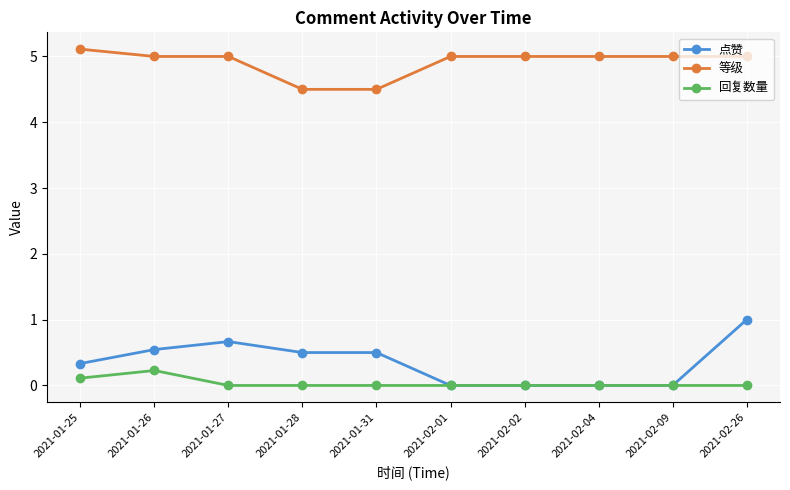

How many series are shown in this chart?

3